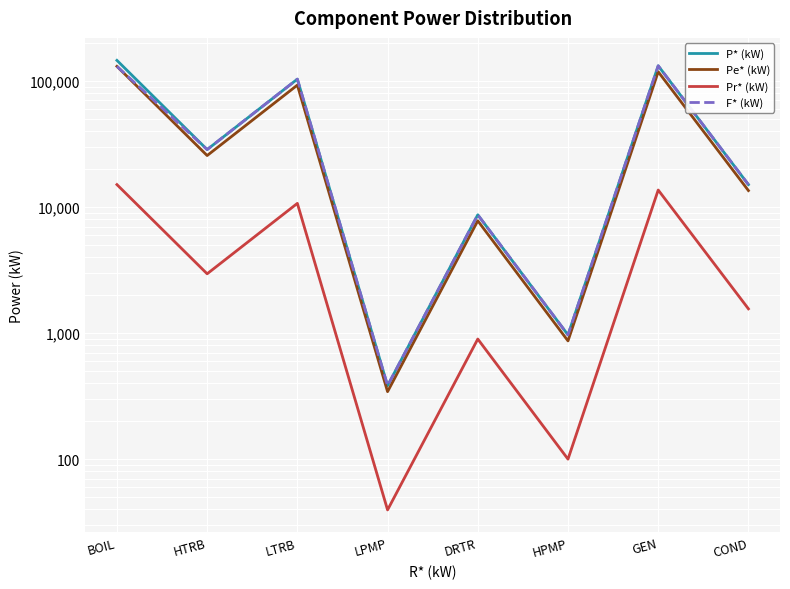

True or false: F* (kW) has a value of 632.2 at LPMP.

False